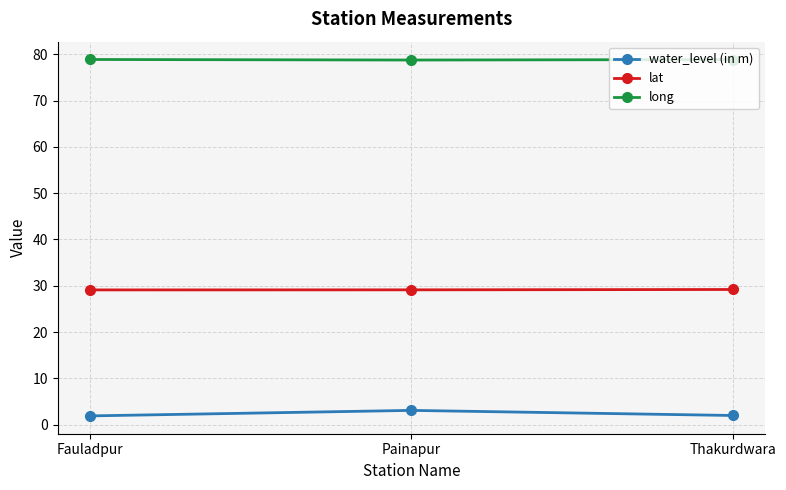

What is the difference between the water_level (in m) values at Thakurdwara and Painapur?

1.1